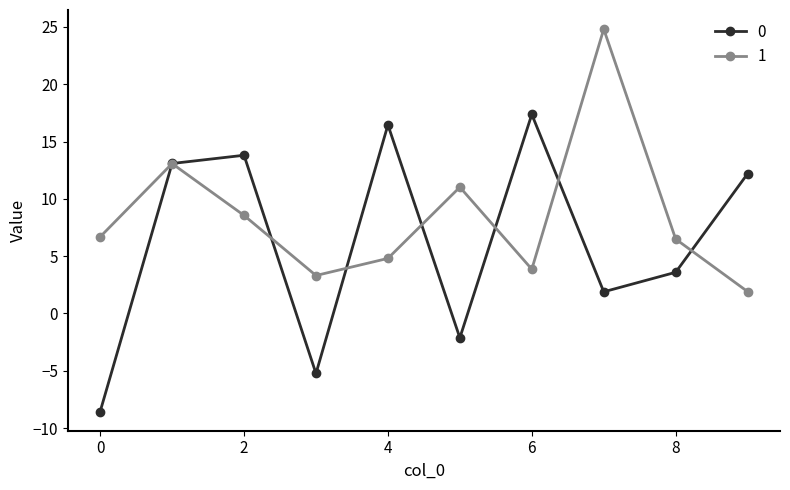

How many values in 0 are above zero?

7